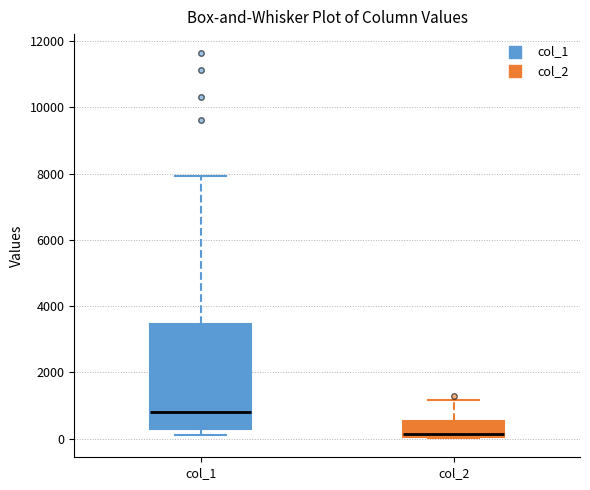

Which box is the tallest, from its lower edge to its upper edge?

col_1